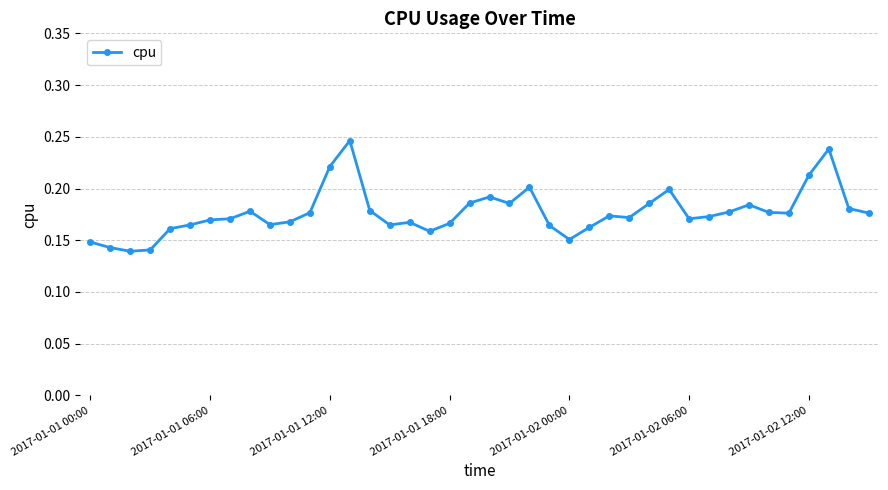

How many lines are shown in the chart?

1